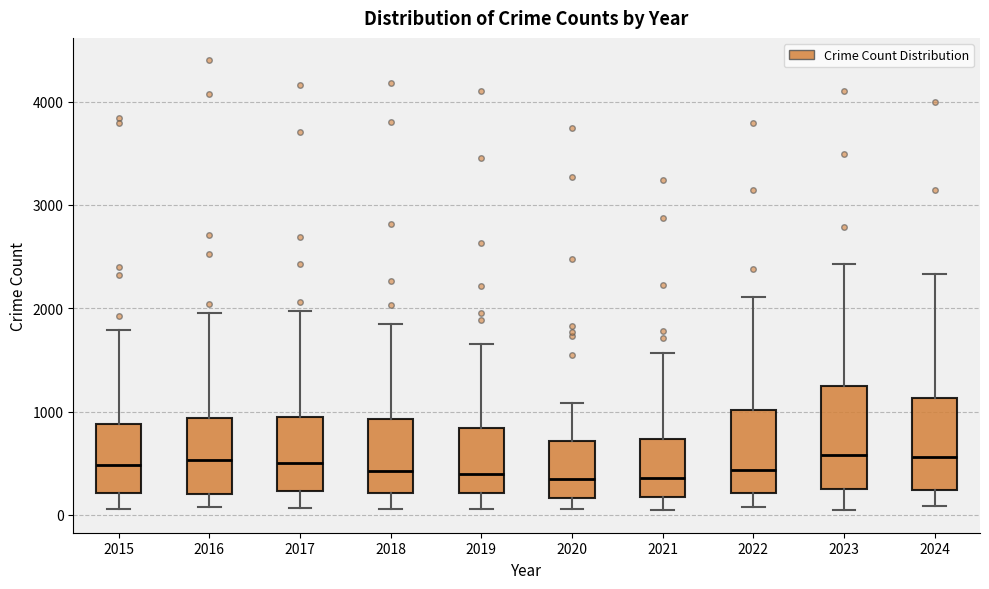

Where does the lower whisker of the box at x = 2023 end on the y-axis? The values are not printed on the chart, so give them approximately, as read against the axis.

100